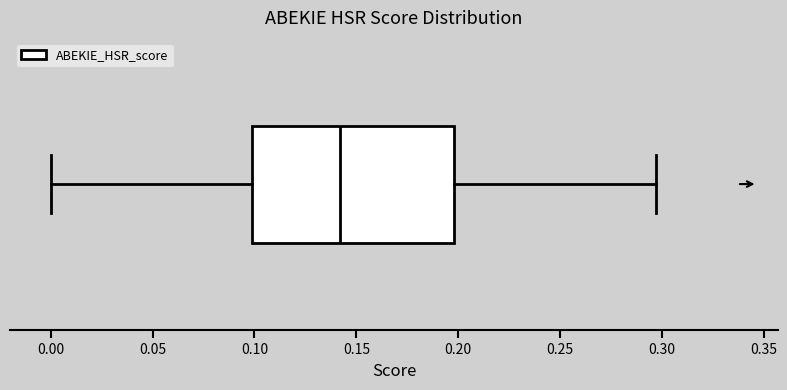

Where does the median line of the box sit on the x-axis? The values are not printed on the chart, so give them approximately, as read against the axis.

0.140